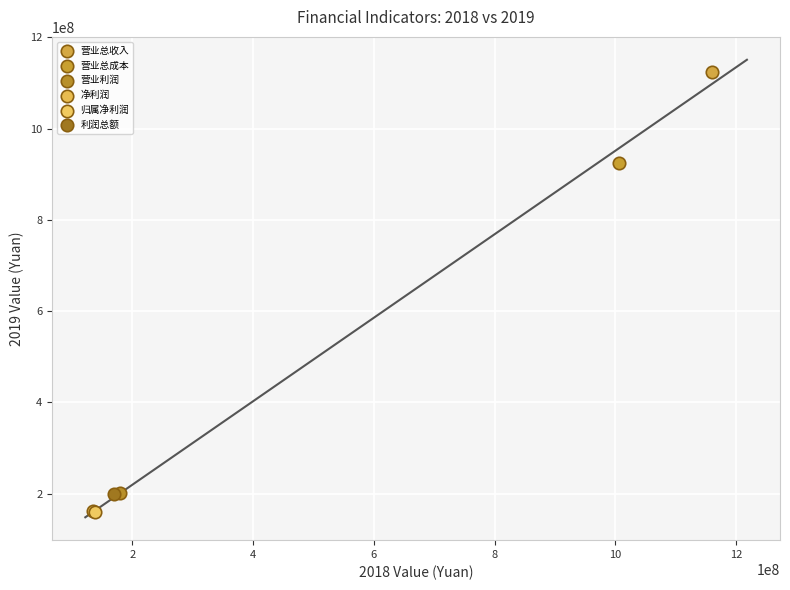

Which series reaches the maximum Y coordinate?

营业总收入